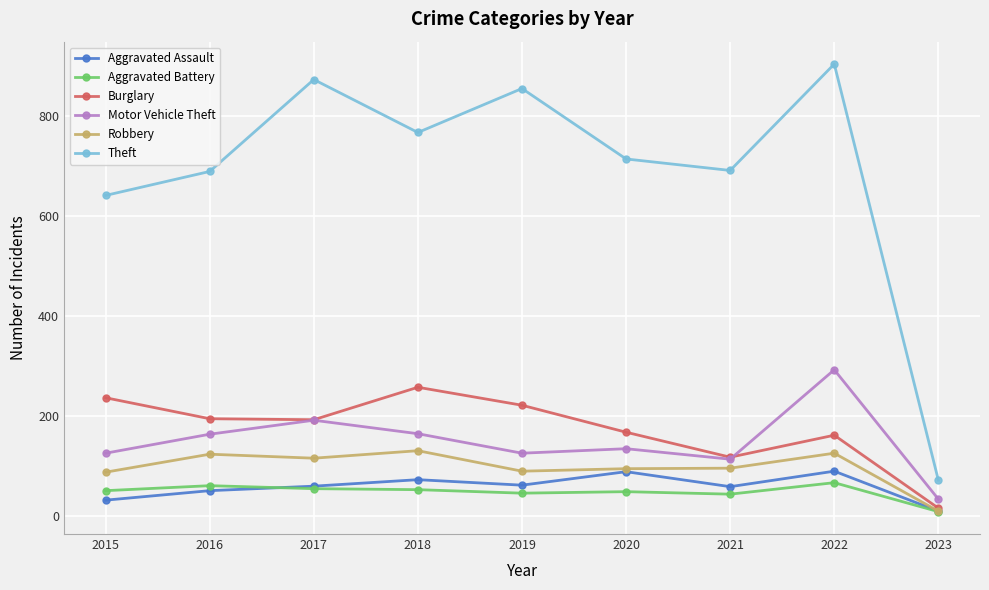

What is the sum of all Burglary values?

1560